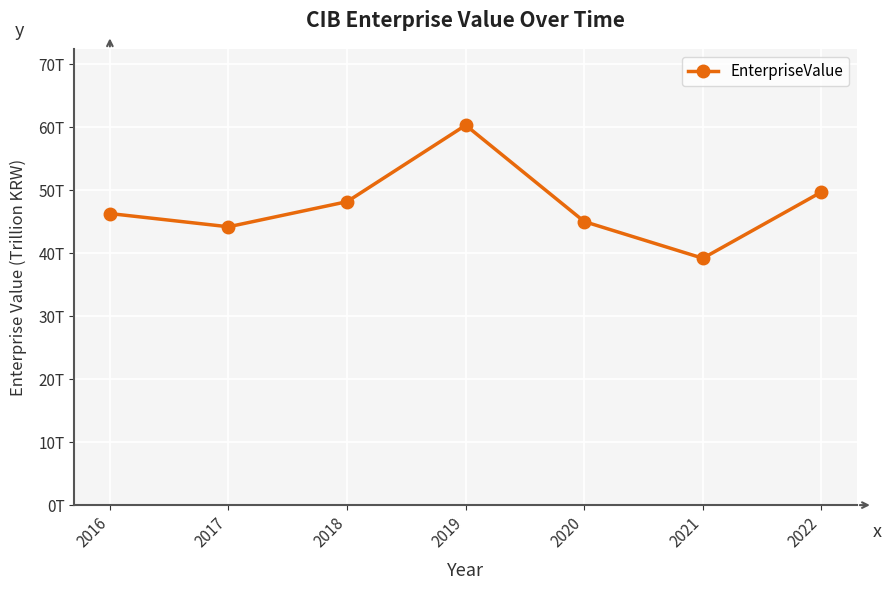

Rank the categories by value from highest to lowest.

2019, 2022, 2018, 2016, 2020, 2017, 2021